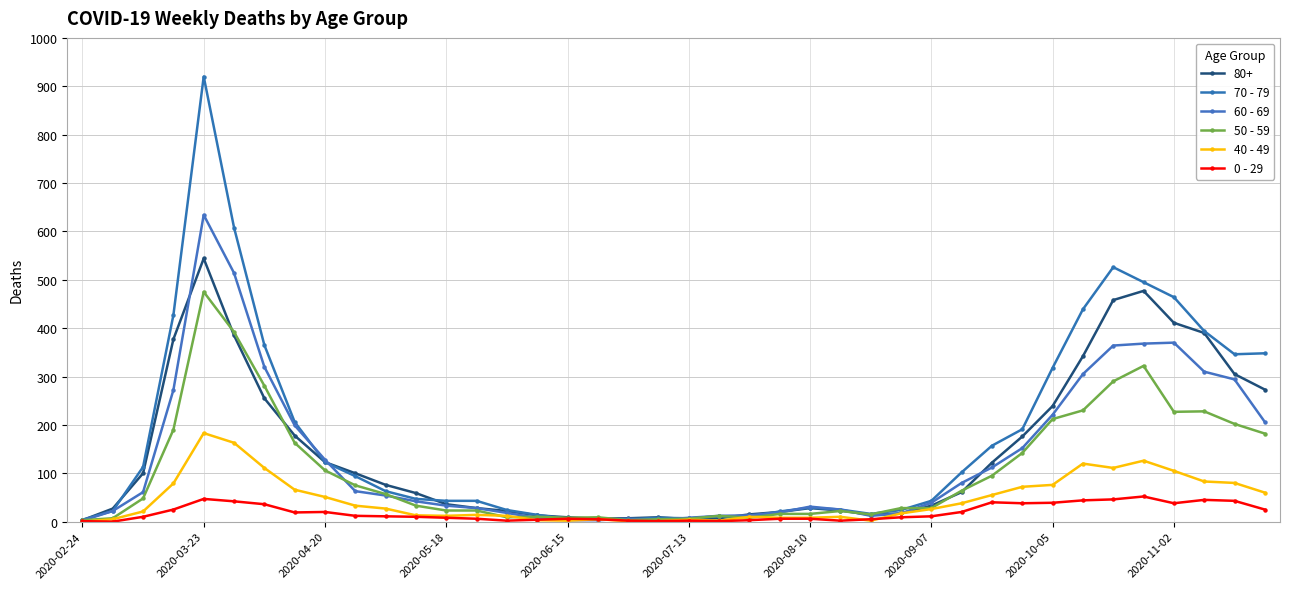

At which category does 40 - 49 reach its first local valley?

2020-05-18